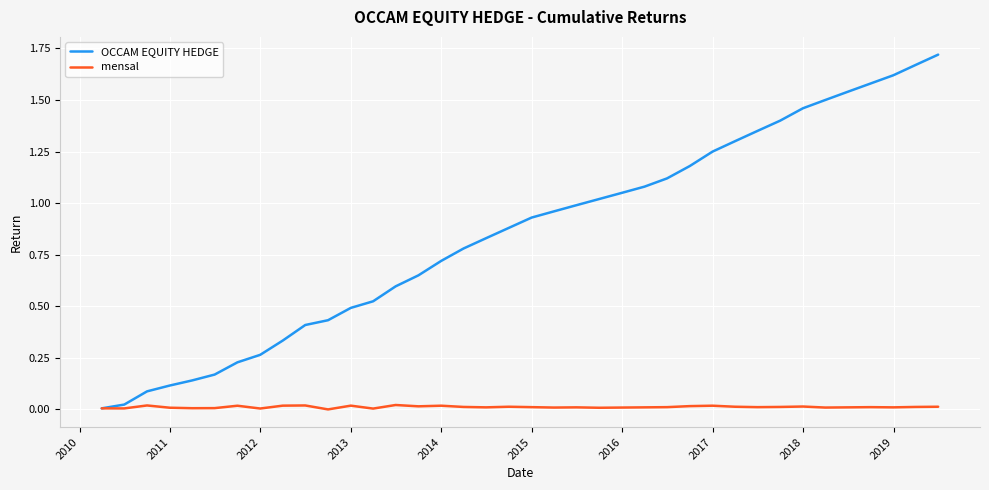

Which series has the widest spread of values?

OCCAM EQUITY HEDGE